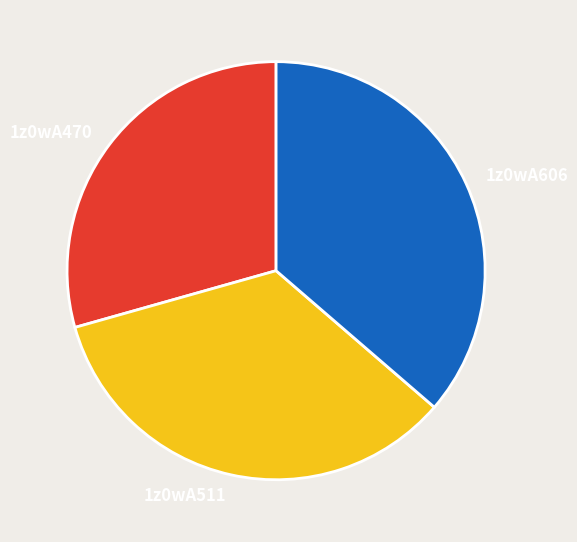

Between 1z0wA511 and 1z0wA470, which is larger?

1z0wA511